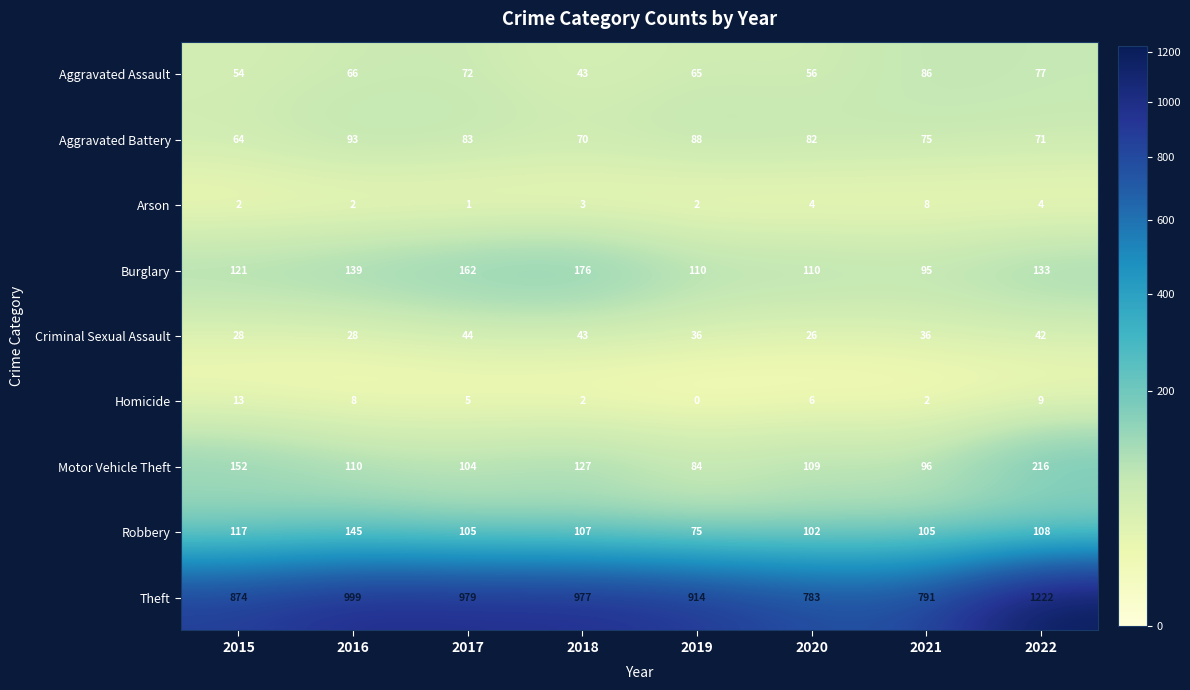

At which category is the sum across all series the highest?

2022